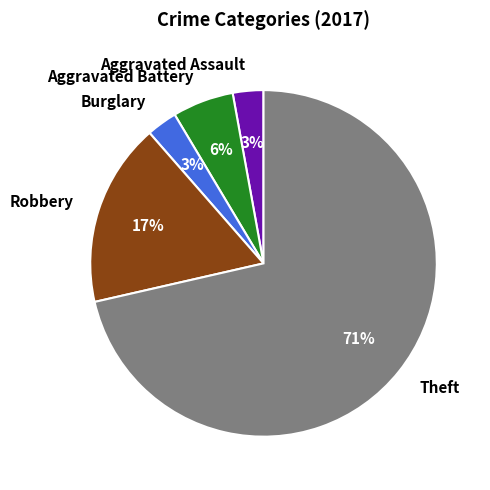

What percentage is the Theft slice, to the nearest percent?

71%